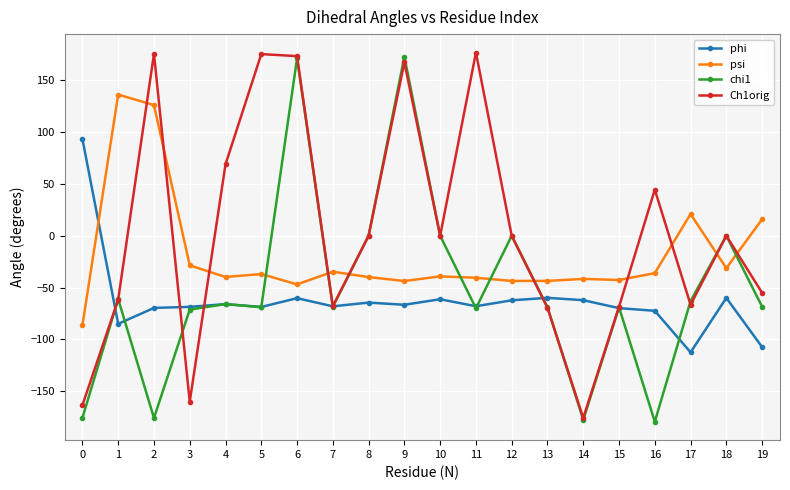

Count the number of data series in this chart.

4